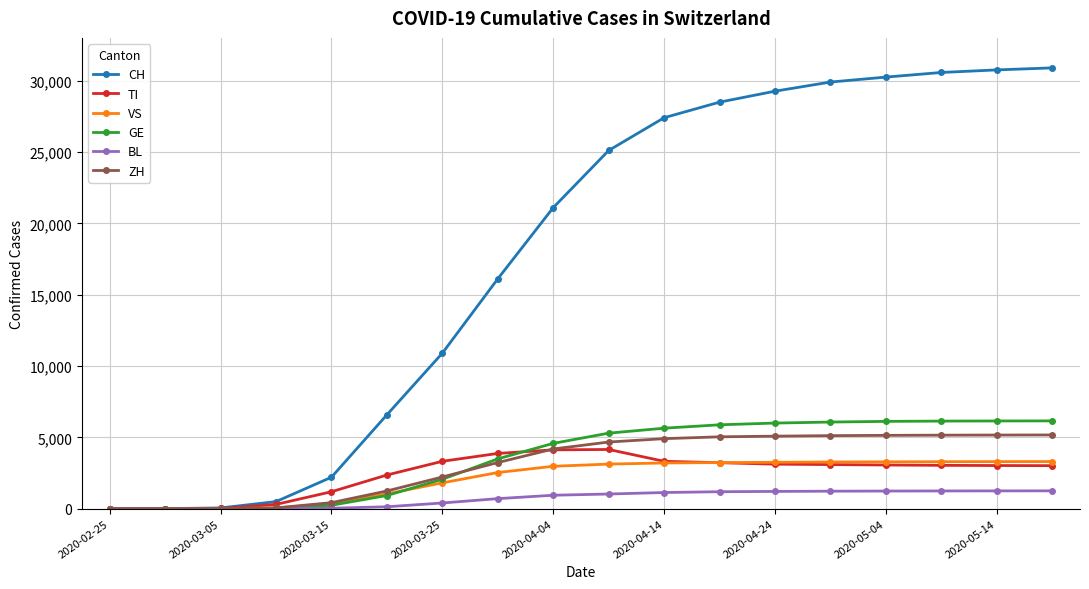

Which series has the largest total across all categories?

CH